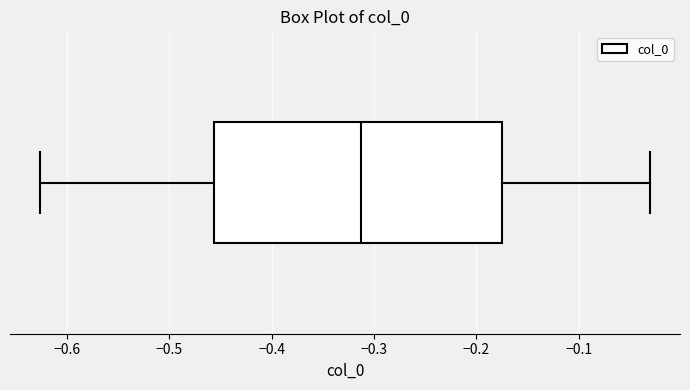

Where does the median line of the box sit on the x-axis? The values are not printed on the chart, so give them approximately, as read against the axis.

-0.31